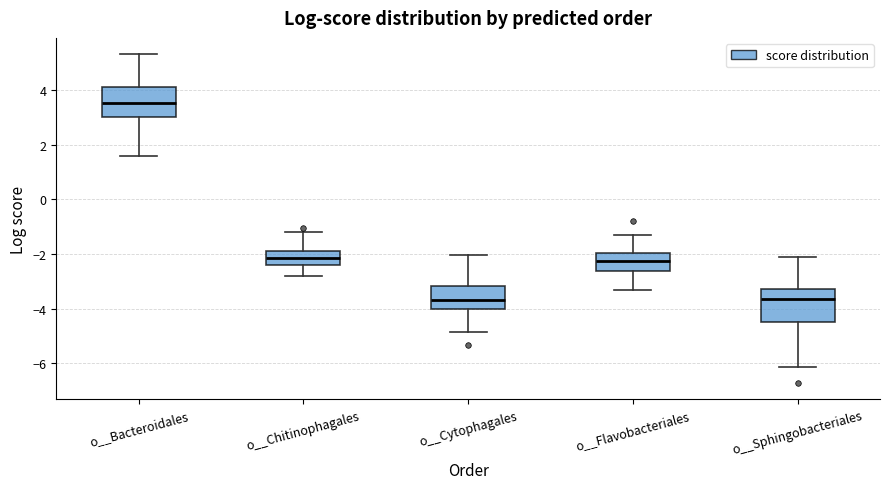

Reading left to right, transcribe this box plot: for each box, give where its median line is, the range the box spans, and where its two whiskers end, as read against the y-axis. The values are not printed on the chart, so give them approximately, as read against the axis.

o__Bacteroidales: median 3.6, box 3.0 to 4.2, whiskers 1.6 to 5.4
o__Chitinophagales: median -2.2, box -2.4 to -1.8, whiskers -2.8 to -1.2
o__Cytophagales: median -3.6, box -4.0 to -3.2, whiskers -4.8 to -2.0
o__Flavobacteriales: median -2.2, box -2.6 to -2.0, whiskers -3.4 to -1.4
o__Sphingobacteriales: median -3.6, box -4.4 to -3.2, whiskers -6.2 to -2.0